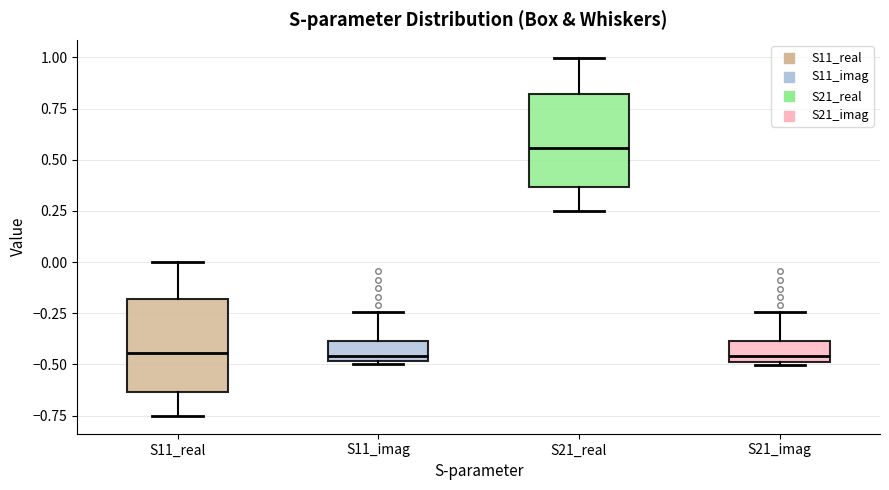

Reading left to right, transcribe this box plot: for each box, give where its median line is, the range the box spans, and where its two whiskers end, as read against the y-axis. The values are not printed on the chart, so give them approximately, as read against the axis.

S11_real: median -0.45, box -0.65 to -0.20, whiskers -0.75 to 0.00
S11_imag: median -0.45, box -0.50 to -0.40, whiskers -0.50 to -0.25
S21_real: median 0.55, box 0.35 to 0.80, whiskers 0.25 to 1.00
S21_imag: median -0.45, box -0.50 to -0.40, whiskers -0.50 to -0.25